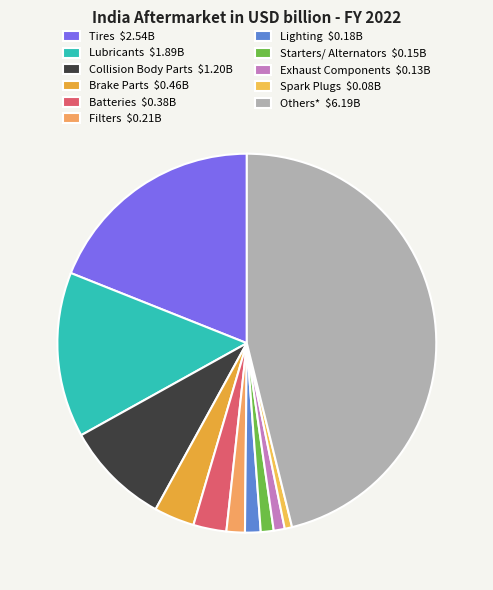

Rank the categories by value from lowest to highest.

Spark Plugs, Exhaust Components, Starters/ Alternators, Lighting, Filters, Batteries, Brake Parts, Collision Body Parts, Lubricants, Tires, Others*